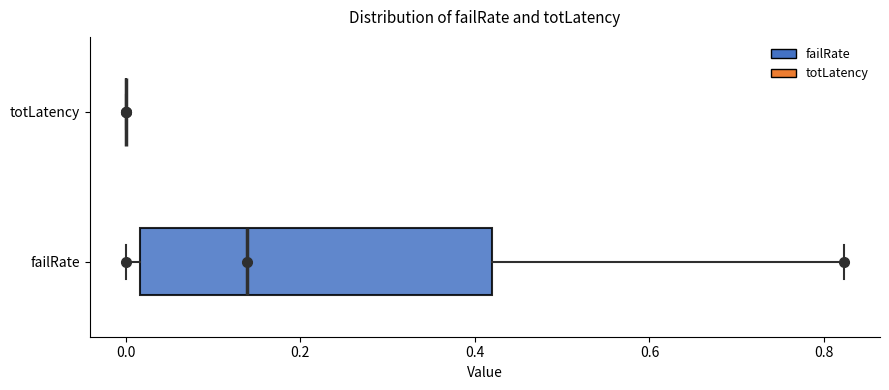

Reading bottom to top, transcribe this box plot: for each box, give where its median line is, the range the box spans, and where its two whiskers end, as read against the x-axis. The values are not printed on the chart, so give them approximately, as read against the axis.

failRate: median 0.14, box 0.02 to 0.42, whiskers 0.00 to 0.82
totLatency: box collapsed to a line at 0.00, whiskers 0.00 to 0.00